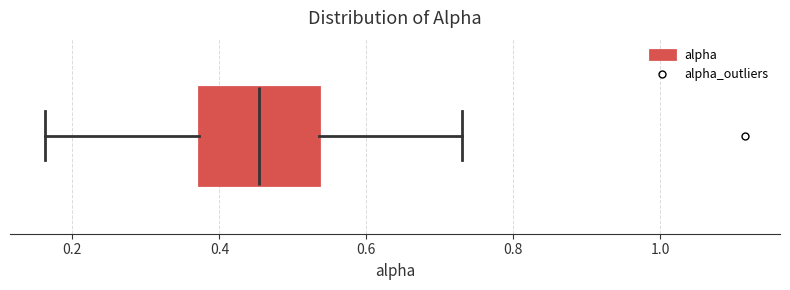

Where does the left whisker of the box end on the x-axis? The values are not printed on the chart, so give them approximately, as read against the axis.

0.16